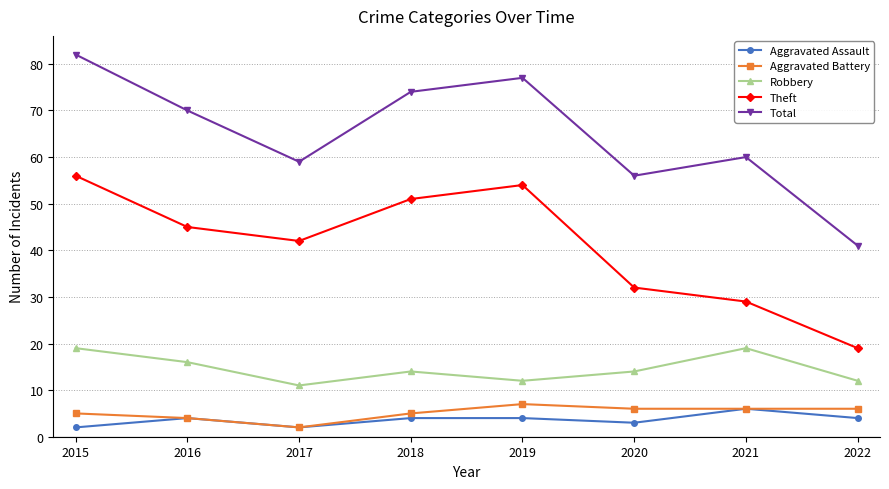

What is the difference between the maximum and second lowest values in the Robbery series?

7